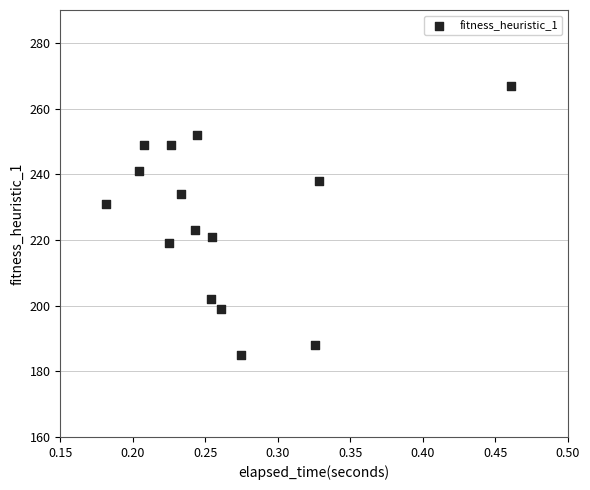

What is the range of Y values (max minus min)?

82